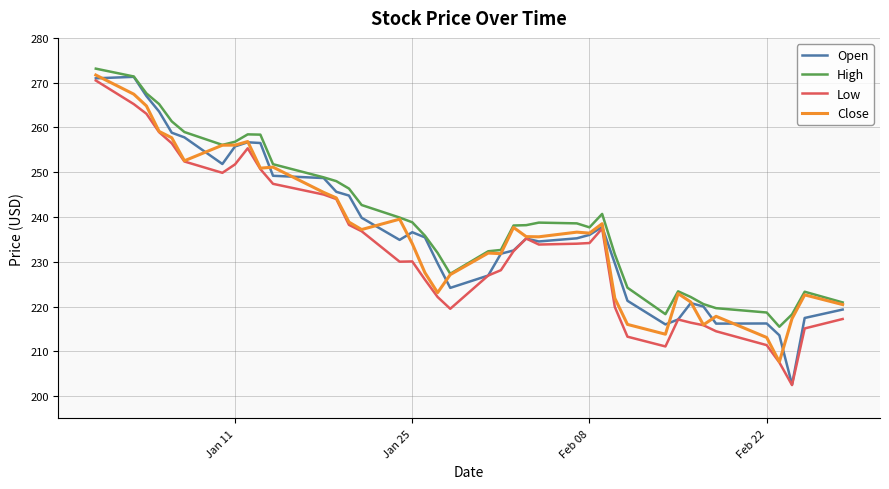

What is the maximum value shown in the chart?

273.1